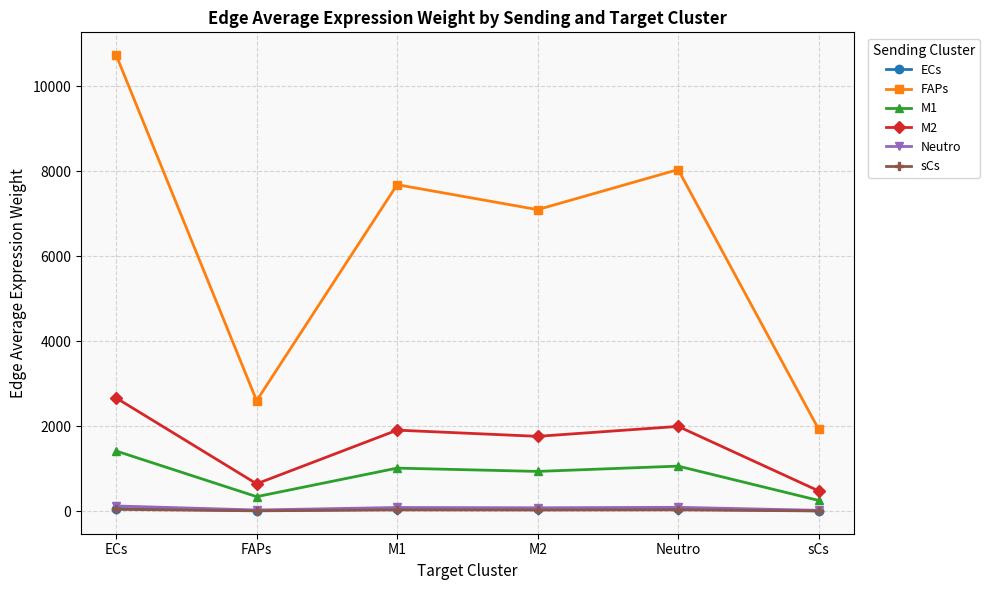

What is the sum of all M2 values?

9460.3